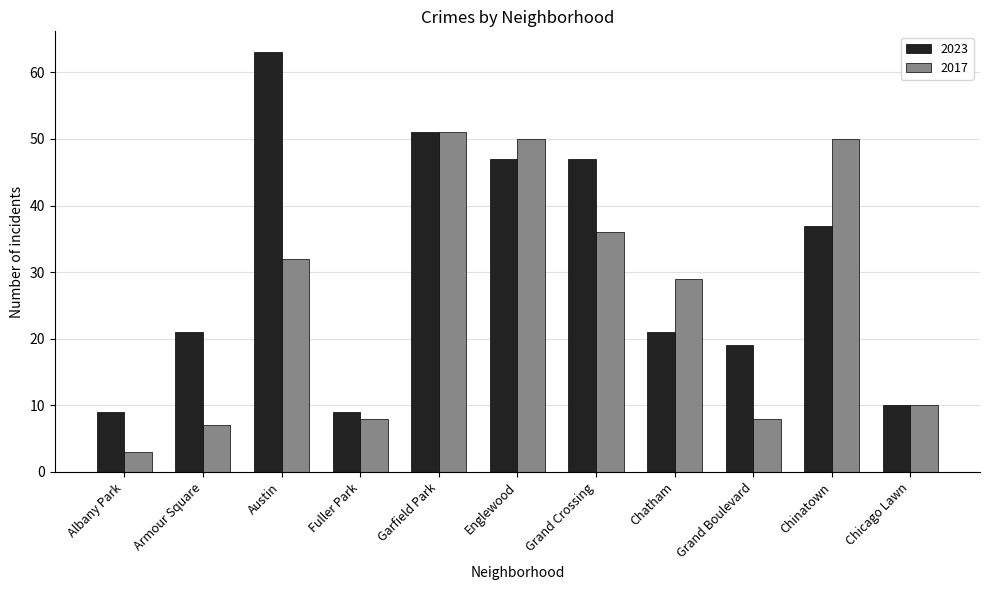

At how many categories does at least one series exceed 13?

8